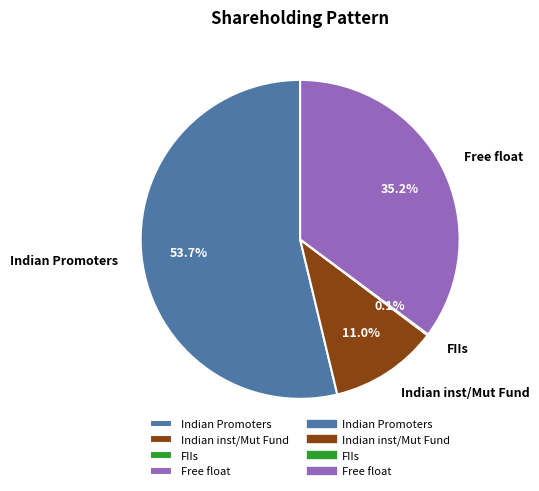

Which category has the biggest portion of the pie?

Indian Promoters